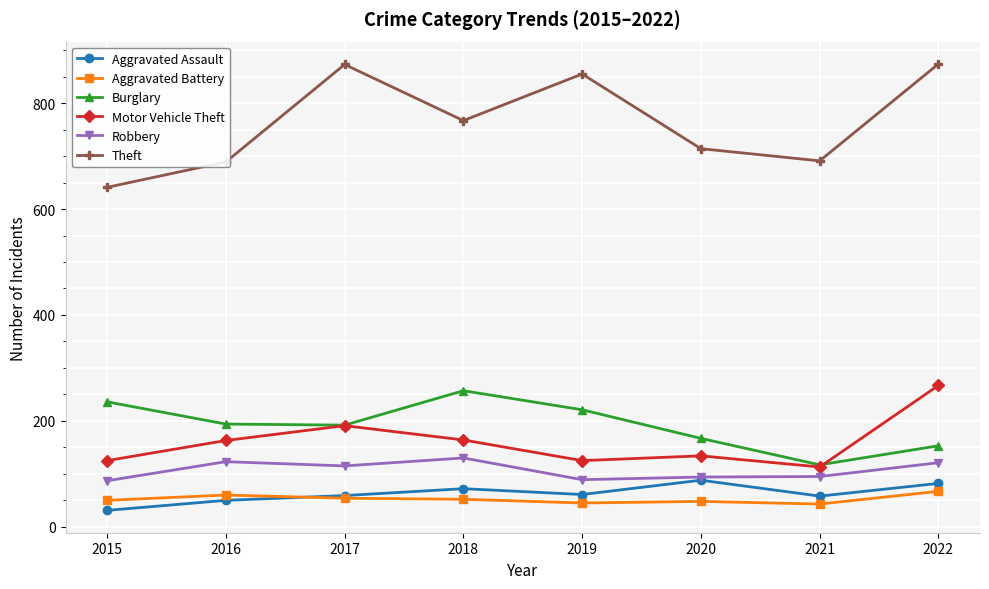

Is it true that Aggravated Assault equals 86 at 2021?

False